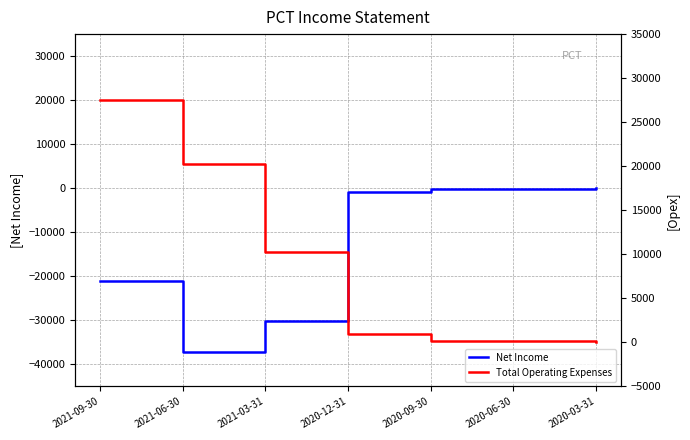

True or false: Net Income has more than 1 points higher than both neighbors.

False